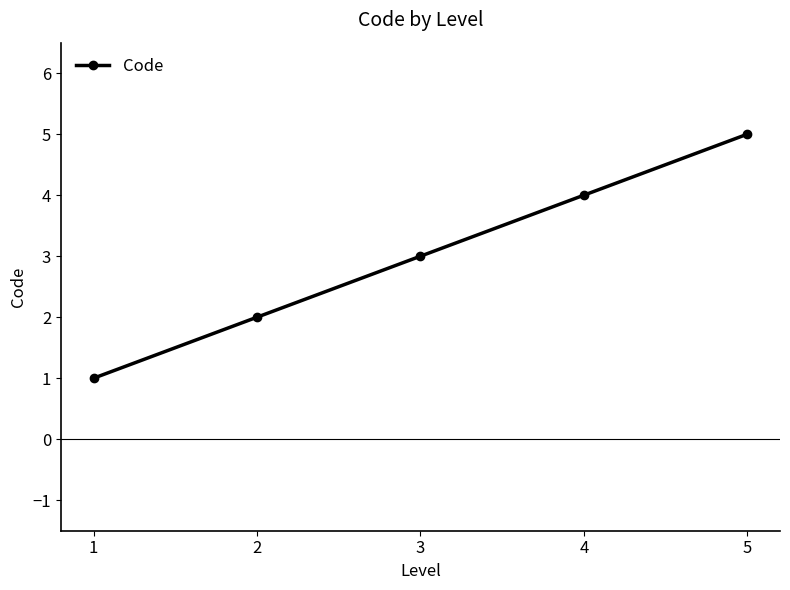

Is it true that the value at 3 is 5?

False